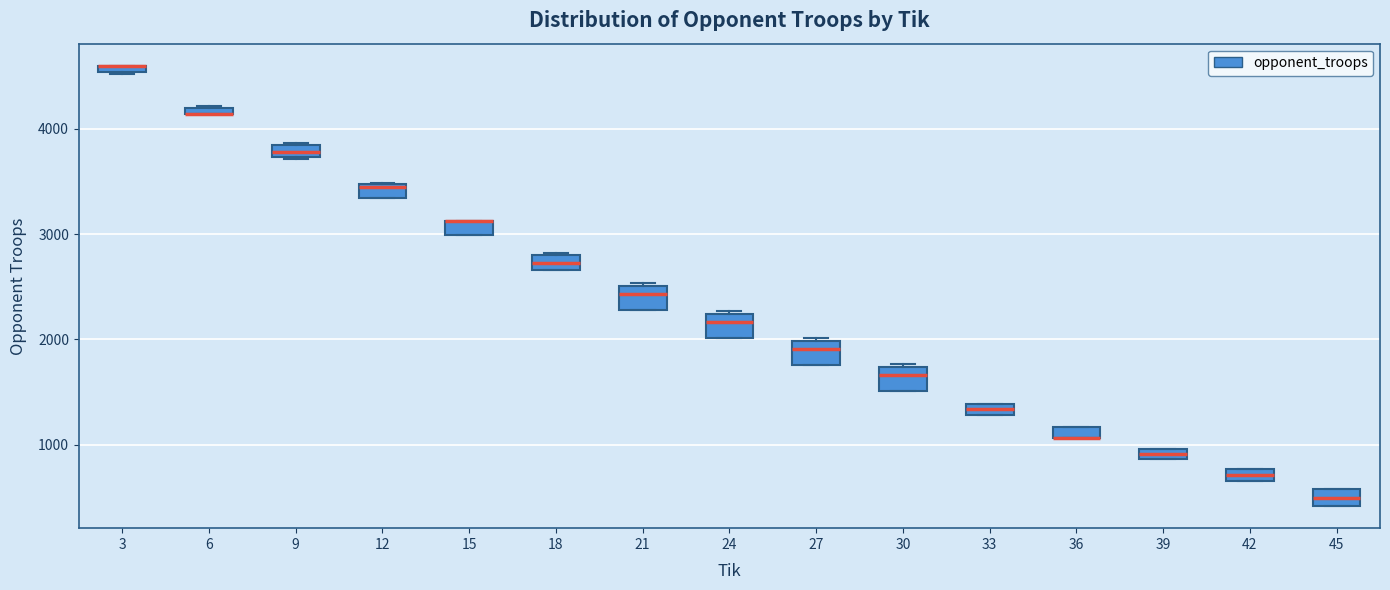

Where is the upper edge of the box at x = 3 on the y-axis? The values are not printed on the chart, so give them approximately, as read against the axis.

4600